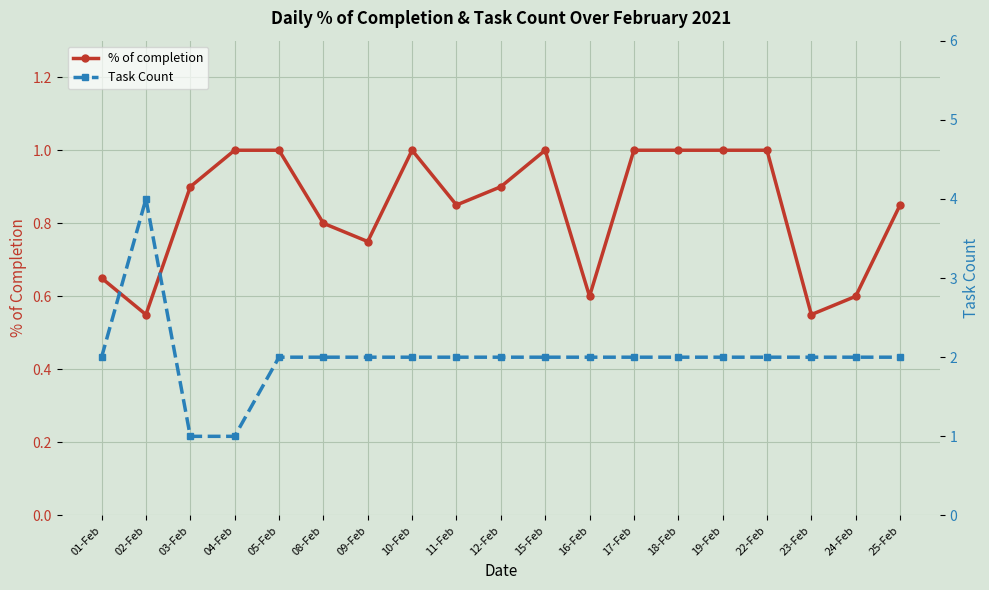

What position from the left is 15-Feb?

11